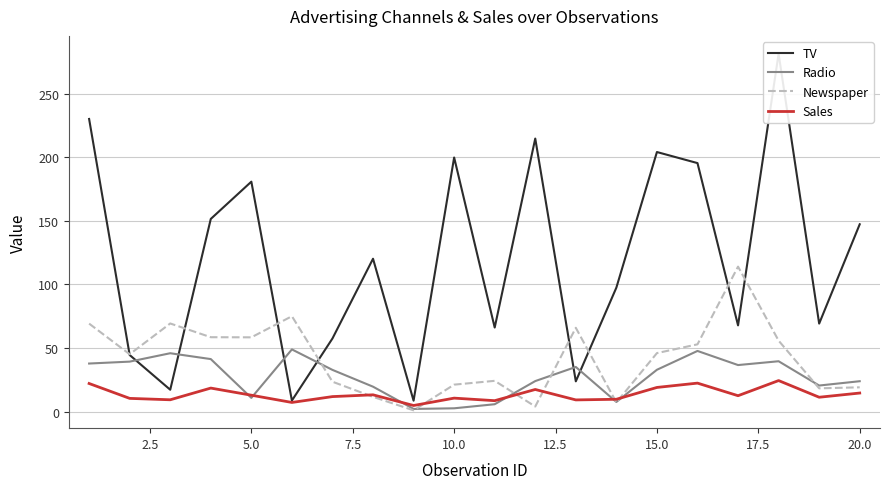

What is the highest value of the Sales series?

24.4